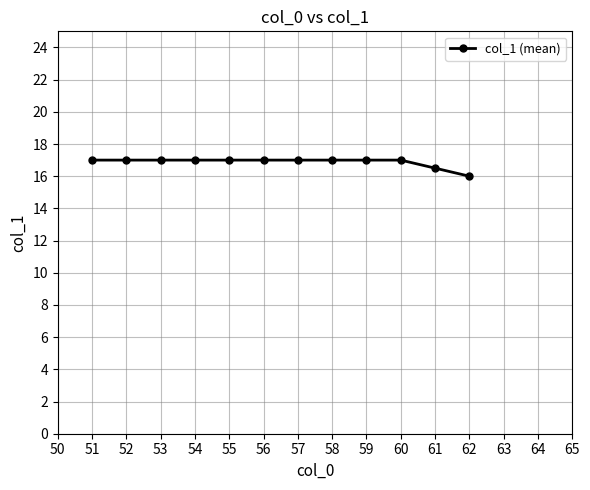

How many distinct data groups are displayed?

1